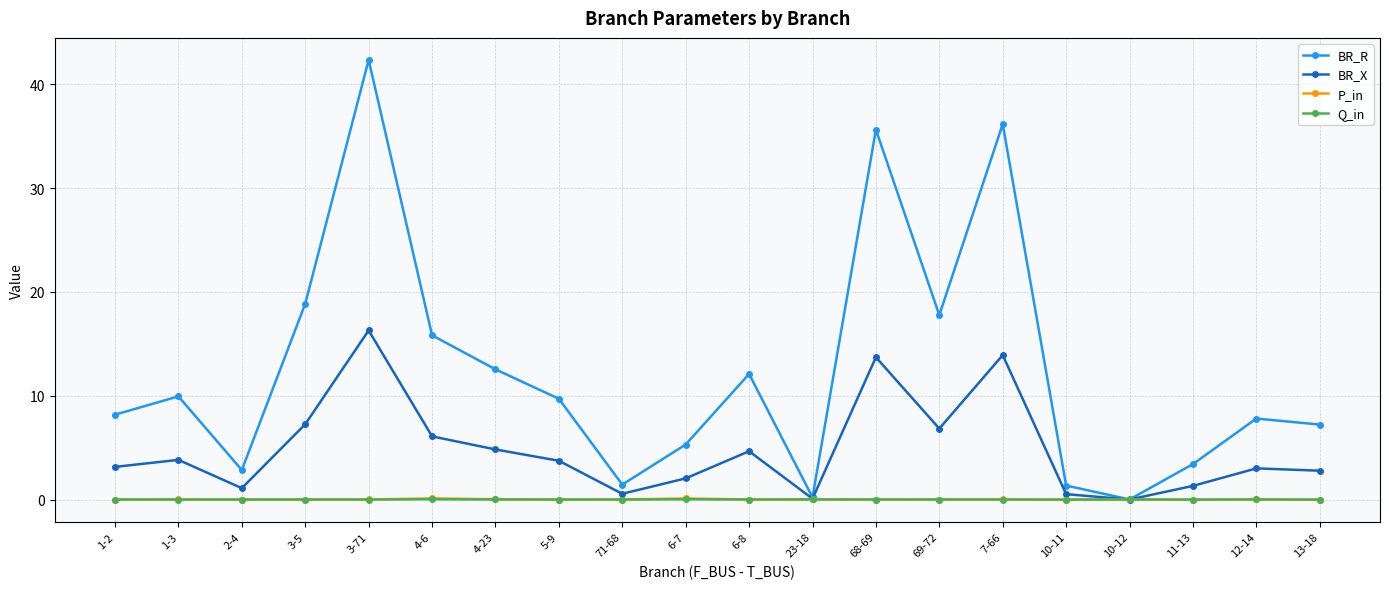

What is the label of the 10th point from the right?

6-8